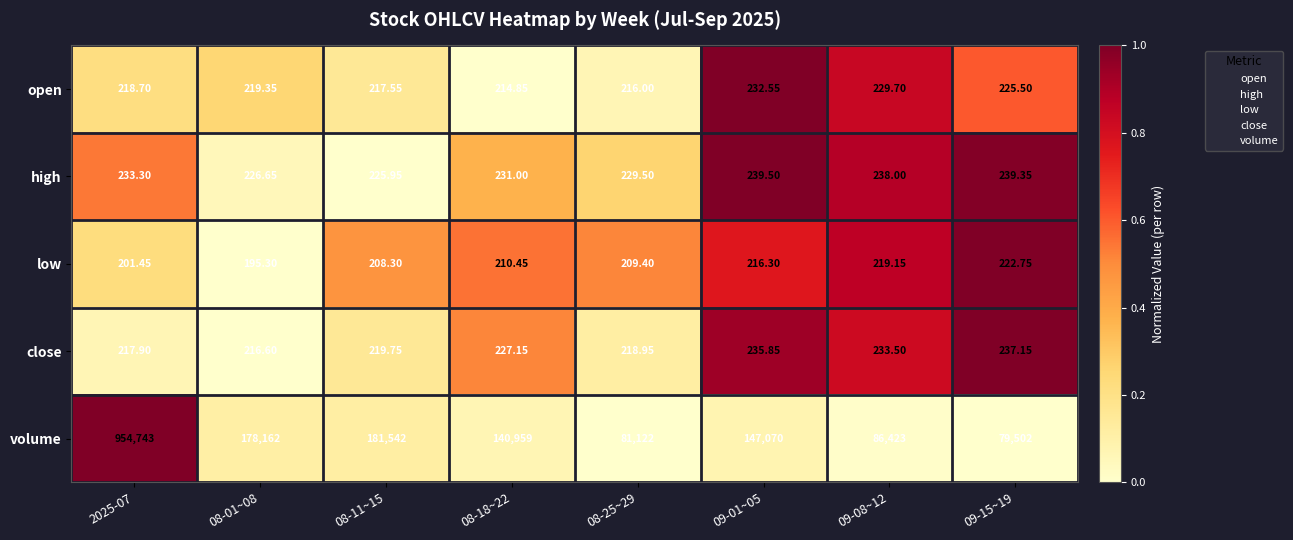

Which series has the largest total across all categories?

volume